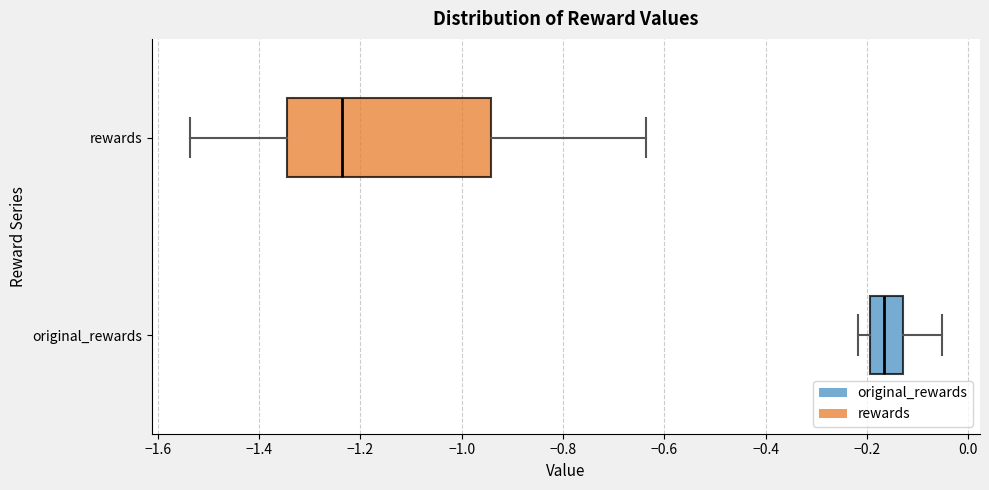

Reading bottom to top, transcribe this box plot: for each box, give where its median line is, the range the box spans, and where its two whiskers end, as read against the x-axis. The values are not printed on the chart, so give them approximately, as read against the axis.

original_rewards: median -0.16, box -0.20 to -0.12, whiskers -0.22 to -0.06
rewards: median -1.24, box -1.34 to -0.94, whiskers -1.54 to -0.64